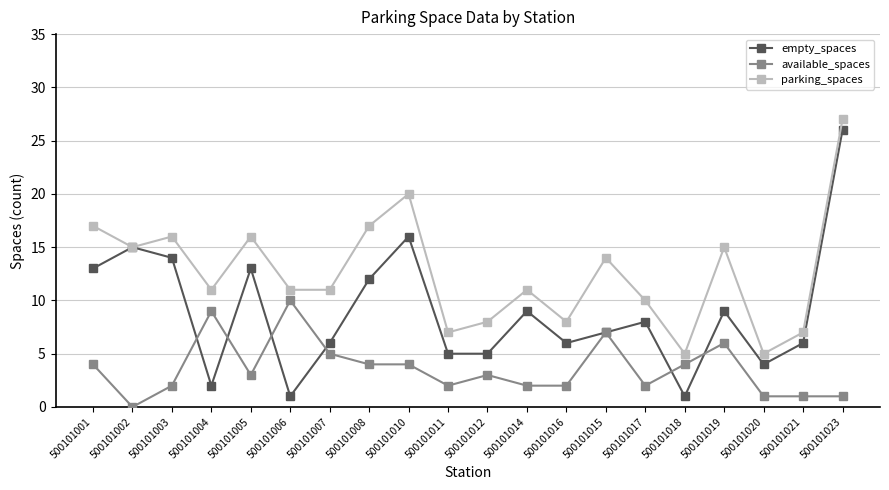

True or false: empty_spaces has a value of 6 at 500101010.

False